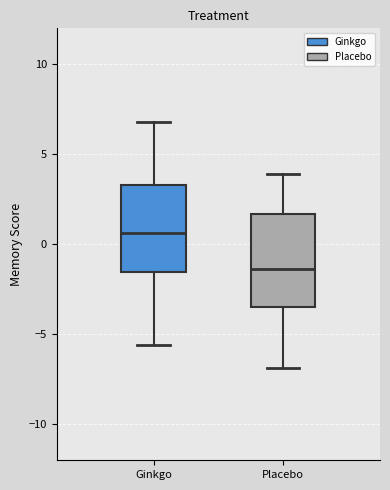

Where does the lower whisker of the box for Ginkgo end on the y-axis? The values are not printed on the chart, so give them approximately, as read against the axis.

-5.5